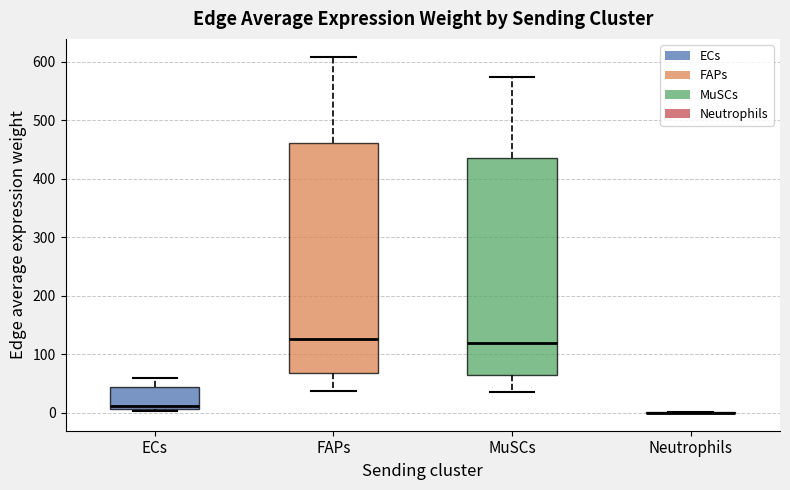

Reading left to right, read every box against the y-axis: the position of its median line, the range the box covers, and the ends of its whiskers. The values are not printed on the chart, so give them approximately, as read against the axis.

ECs: median 10 (just above the box's lower edge), box 10 to 40, whiskers 0 to 60
FAPs: median 130, box 70 to 460, whiskers 40 to 610
MuSCs: median 120, box 60 to 430, whiskers 40 to 570
Neutrophils: box collapsed to a line at 0, whiskers 0 to 0